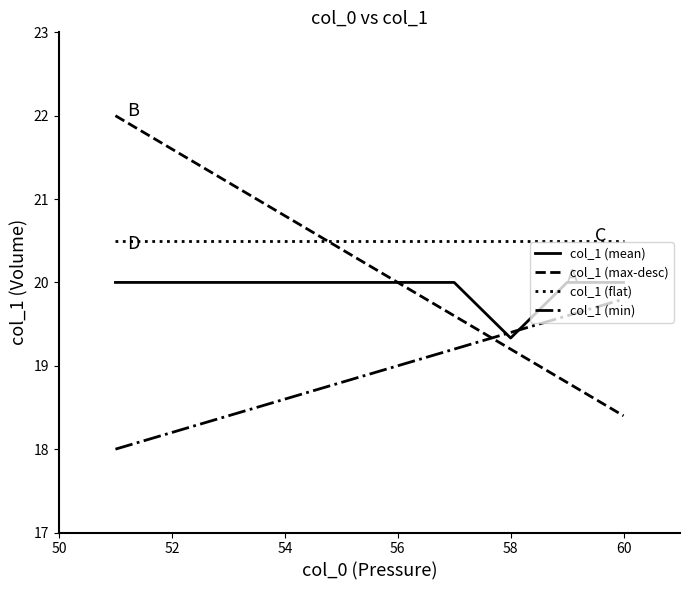

Which series has the largest total across all categories?

col_1 (flat)